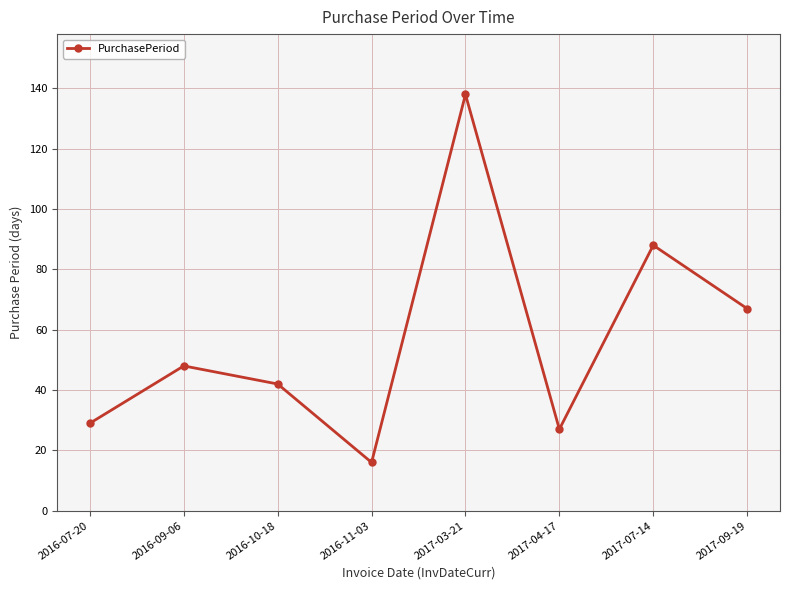

The chart shows a value of 43 at 2016-07-20. True or false?

False